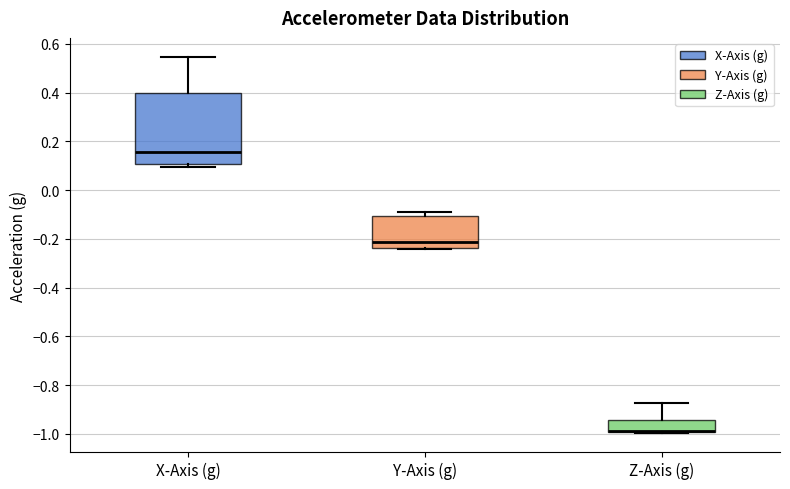

Which box is the tallest, from its lower edge to its upper edge?

X-Axis (g)